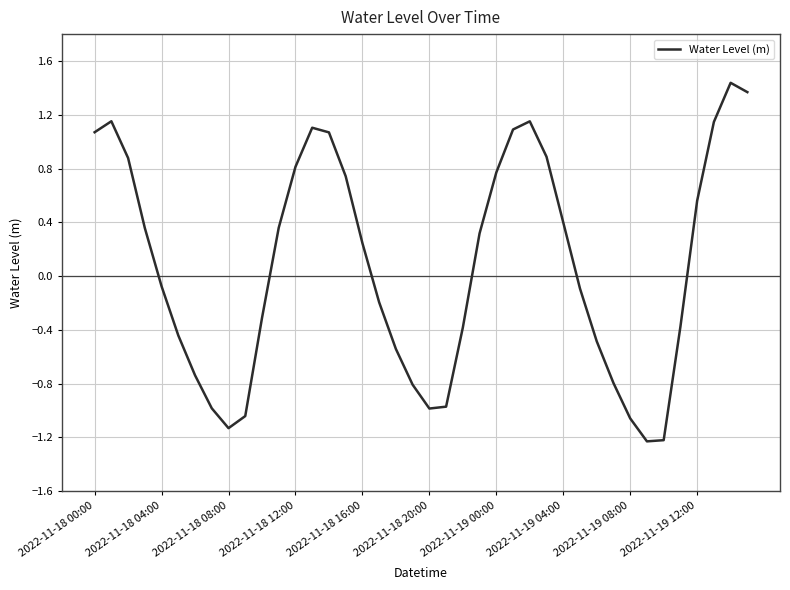

What is the minimum value shown in the chart?

-1.2